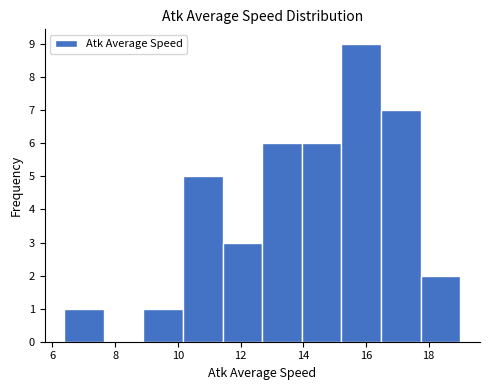

Reading left to right, transcribe this chart: for each bar, give the range it covers on the x-axis and its height. Neither the bar edges nor the heights are printed on the chart, so give them approximately, as read against the axes.

6.4 to 7.6: 1
7.6 to 9.0: 0
9.0 to 10.2: 1
10.2 to 11.4: 5
11.4 to 12.6: 3
12.6 to 14.0: 6
14.0 to 15.2: 6
15.2 to 16.4: 9
16.4 to 17.8: 7
17.8 to 19.0: 2